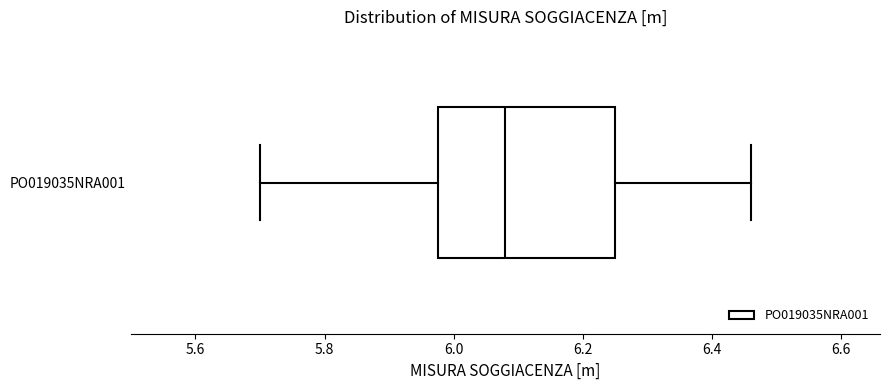

Where does the left whisker of the box for PO019035NRA001 end on the x-axis? The values are not printed on the chart, so give them approximately, as read against the axis.

5.70